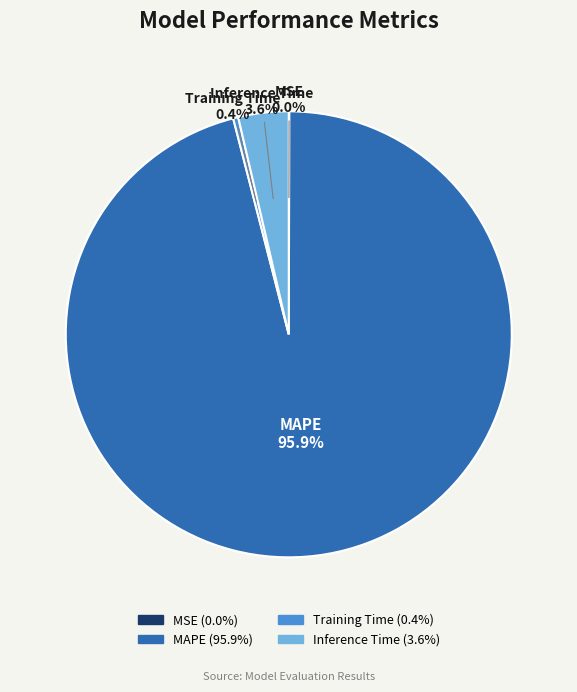

What percentage do Training Time and Inference Time together represent?

4.0%